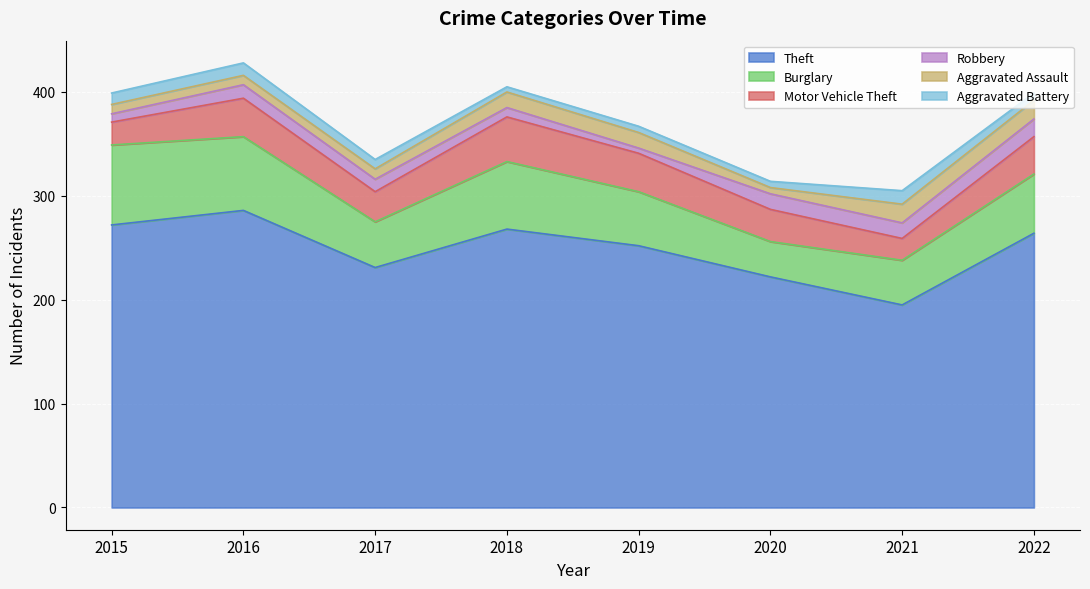

How many lines are shown in the chart?

6